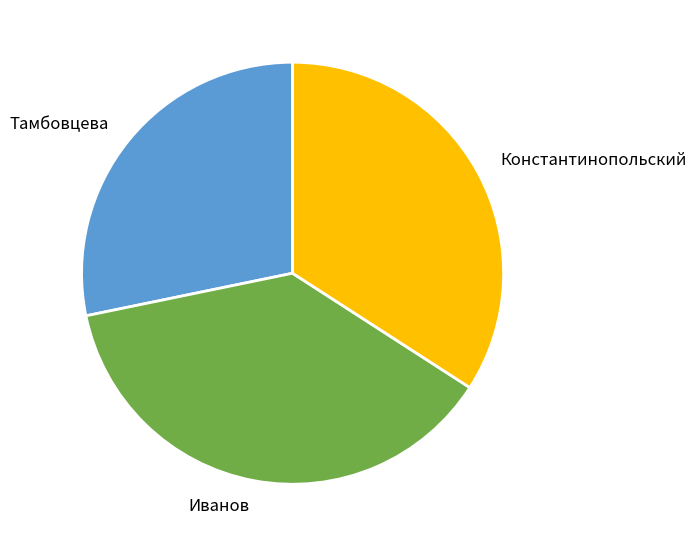

What is the smallest slice in the pie chart?

Тамбовцева